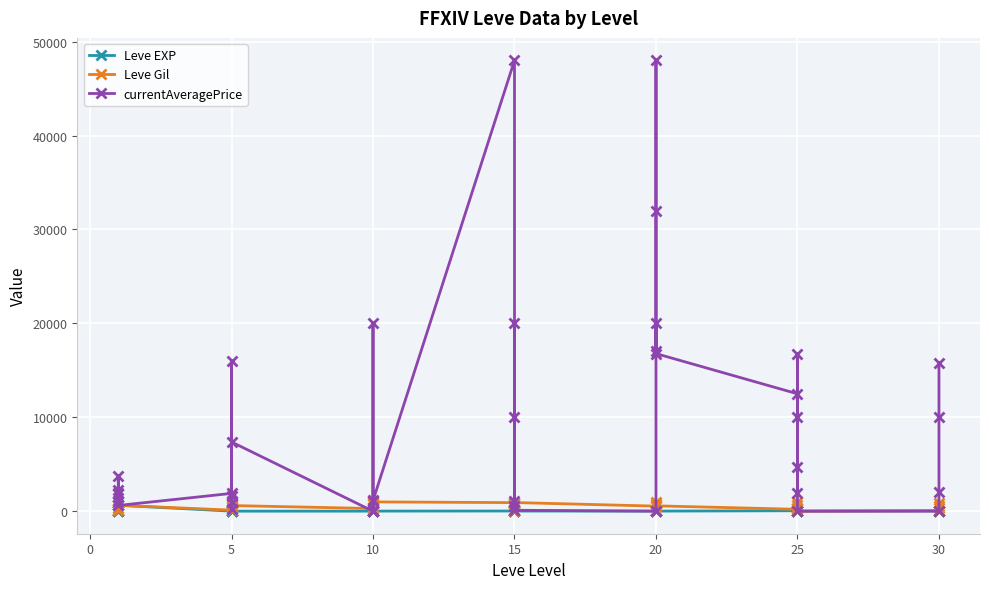

What is the difference between the Leve Gil values at 15 and 22?

480